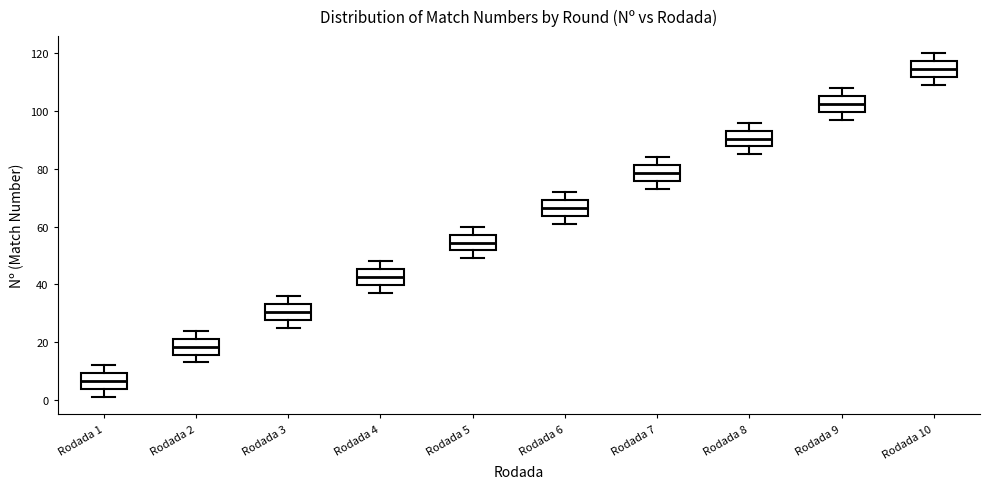

Reading left to right, transcribe this box plot: for each box, give where its median line is, the range the box spans, and where its two whiskers end, as read against the y-axis. The values are not printed on the chart, so give them approximately, as read against the axis.

Rodada 1: median 6, box 4 to 10, whiskers 2 to 12
Rodada 2: median 18, box 16 to 22, whiskers 14 to 24
Rodada 3: median 30, box 28 to 34, whiskers 26 to 36
Rodada 4: median 42, box 40 to 46, whiskers 38 to 48
Rodada 5: median 54, box 52 to 58, whiskers 50 to 60
Rodada 6: median 66, box 64 to 70, whiskers 62 to 72
Rodada 7: median 78, box 76 to 82, whiskers 74 to 84
Rodada 8: median 90, box 88 to 94, whiskers 86 to 96
Rodada 9: median 102, box 100 to 106, whiskers 98 to 108
Rodada 10: median 114, box 112 to 118, whiskers 110 to 120